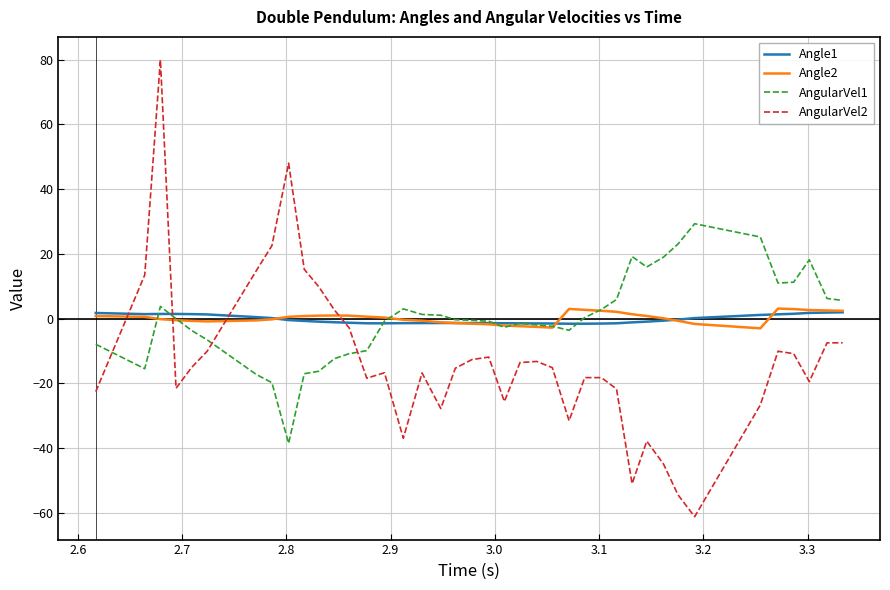

What is the lowest value of the AngularVel2 series?

-61.3